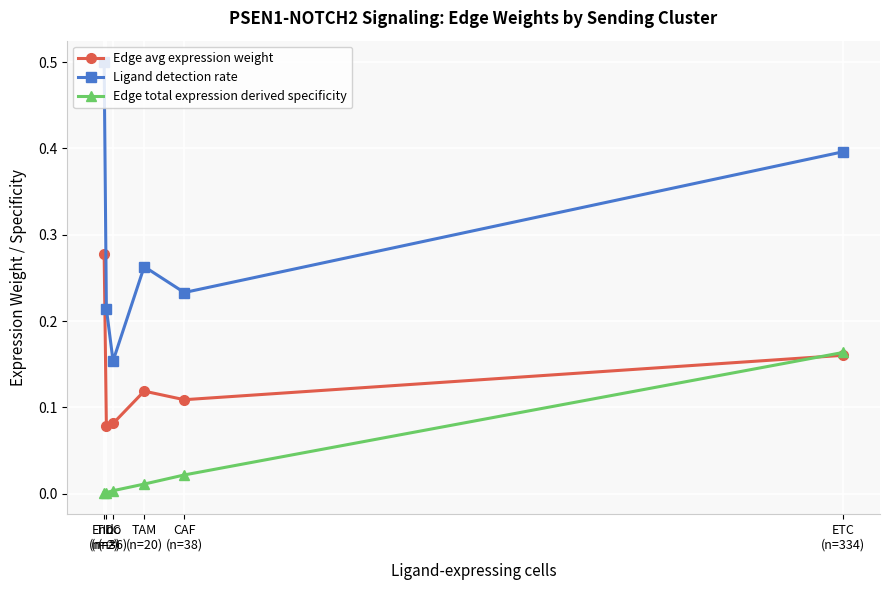

True or false: Ligand detection rate and Edge total expression derived specificity intersect in this chart.

False